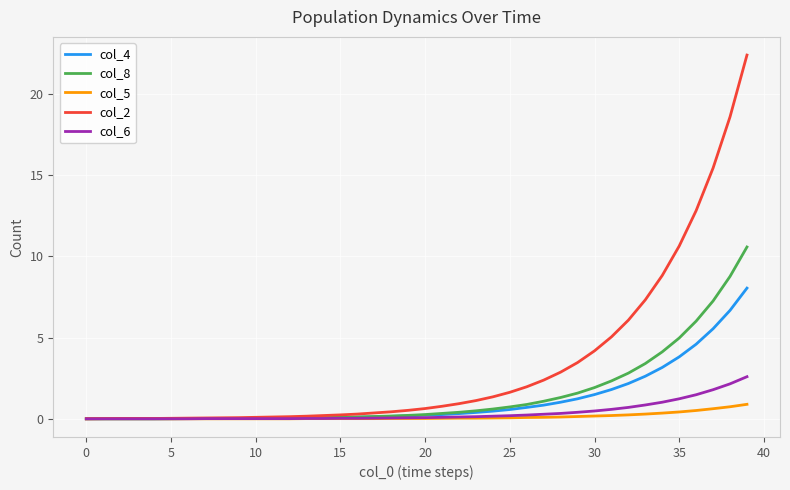

List the series in order of their peak value, highest first.

col_2, col_8, col_4, col_6, col_5